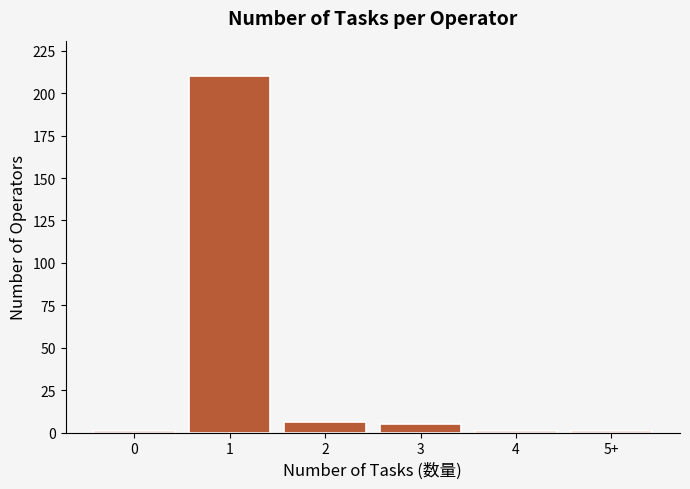

Reading left to right, extract all data points from this chart.

1	210	6	5	1	1